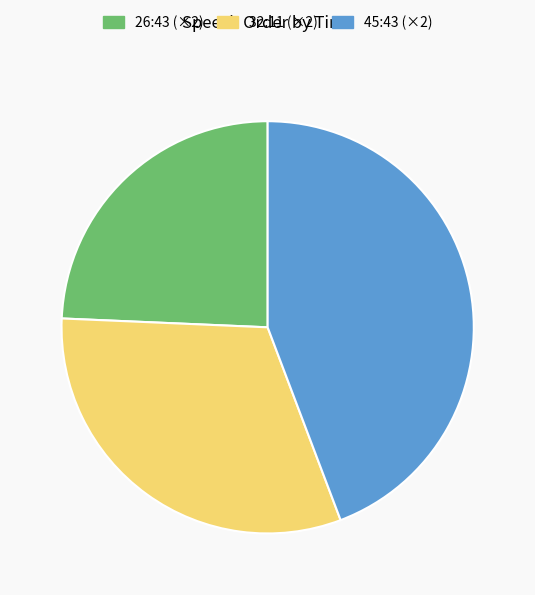

What is the ratio of the value at 45:43 (×2) to the value at 26:43 (×2)?

1.8